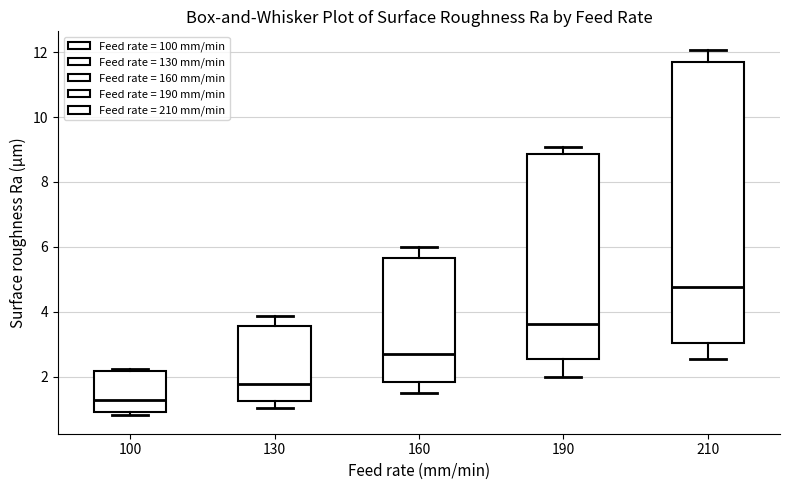

Which box's median line is the lowest?

100